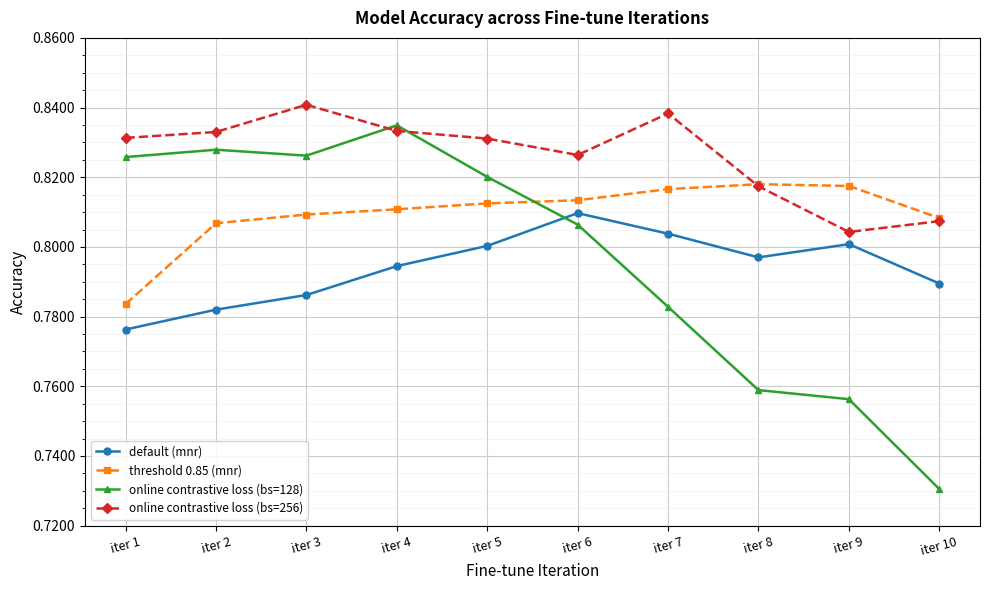

Which series ends up on top after the final intersection of online contrastive loss (bs=128) and online contrastive loss (bs=256)?

online contrastive loss (bs=256)